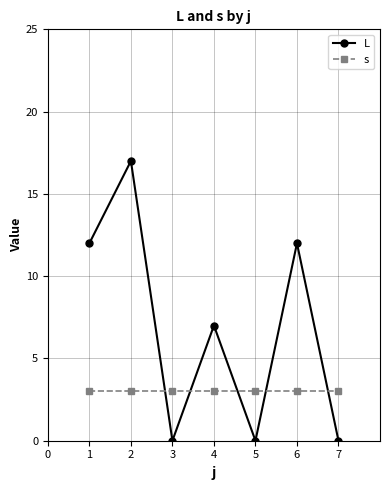

Reading left to right, transcribe all the data shown in this chart.

L: 1=12	2=17	3=0	4=7	5=0	6=12	7=0
s: 1=3	2=3	3=3	4=3	5=3	6=3	7=3